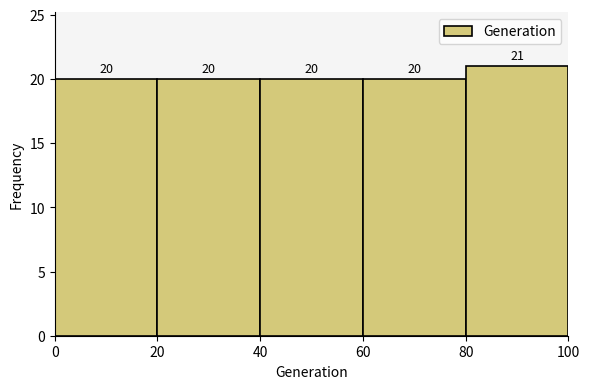

Reading left to right, list every bar in this chart as the range it spans on the x-axis followed by its height.

0 to 20: 20
20 to 40: 20
40 to 60: 20
60 to 80: 20
80 to 100: 21